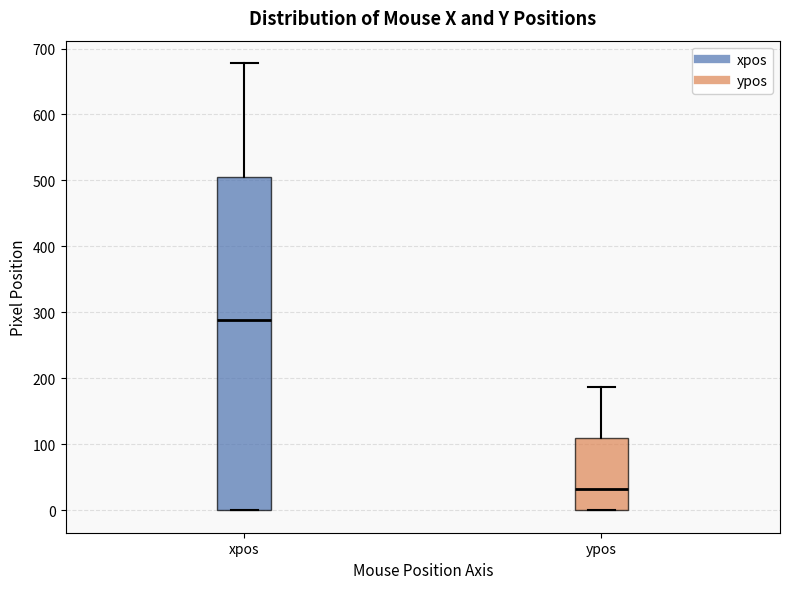

Where does the upper whisker of the box for xpos end on the y-axis? The values are not printed on the chart, so give them approximately, as read against the axis.

680